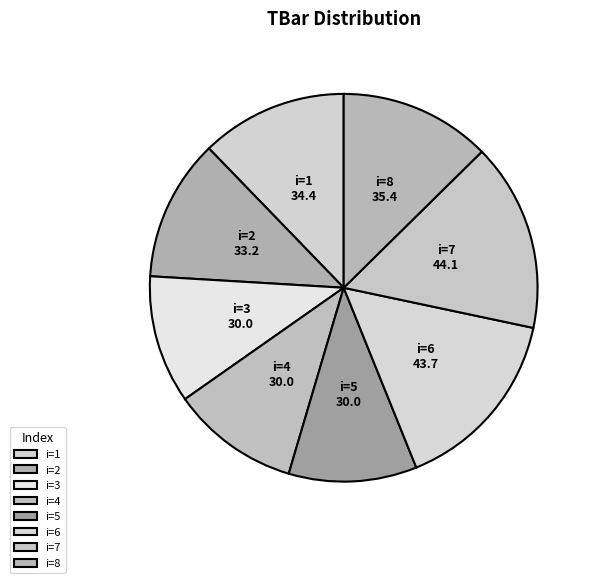

Do i=6 and i=3 together represent more than half of the pie?

No